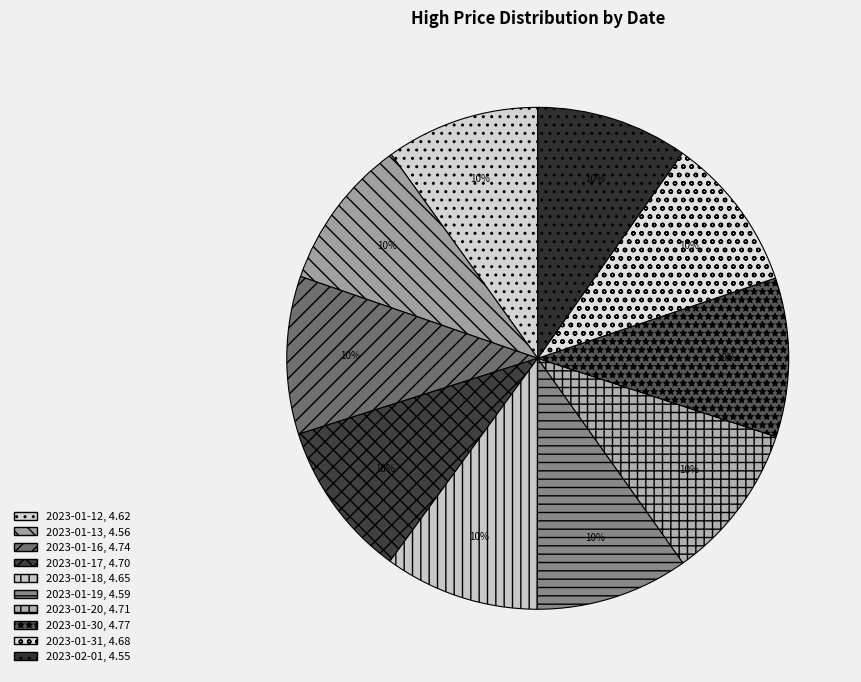

How many segments does this pie chart have?

10